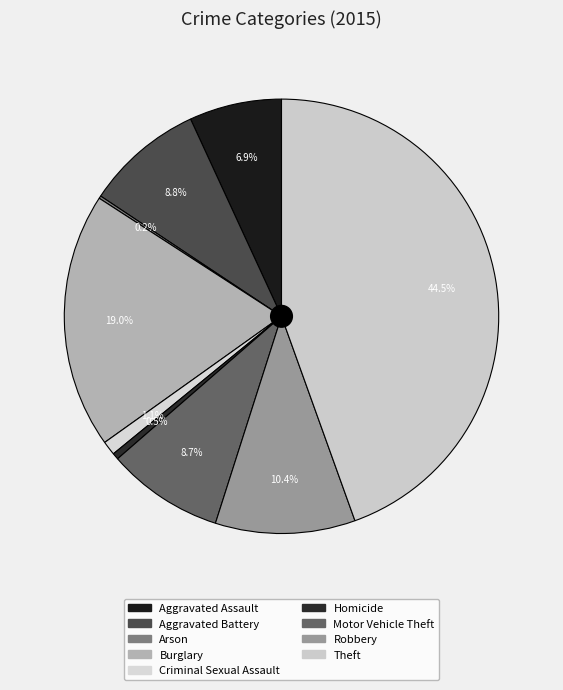

The Aggravated Assault slice represents 7% of the pie. True or false?

True